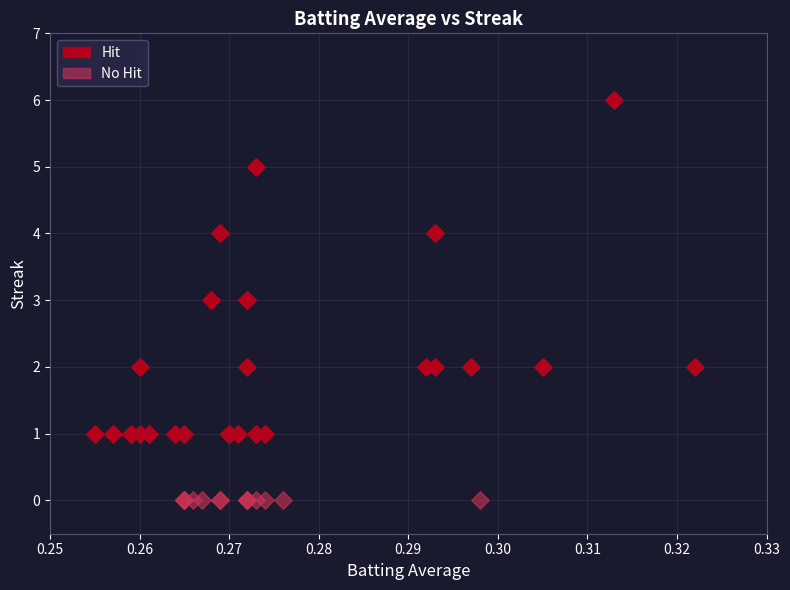

What are all the series names shown in the legend?

Hit, No Hit